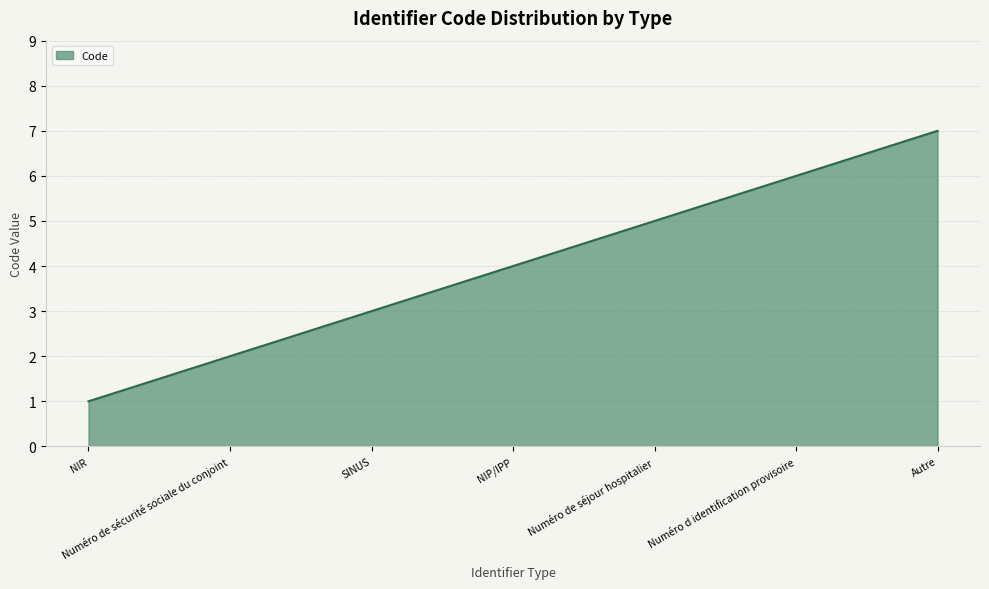

What position from the right is Autre?

1